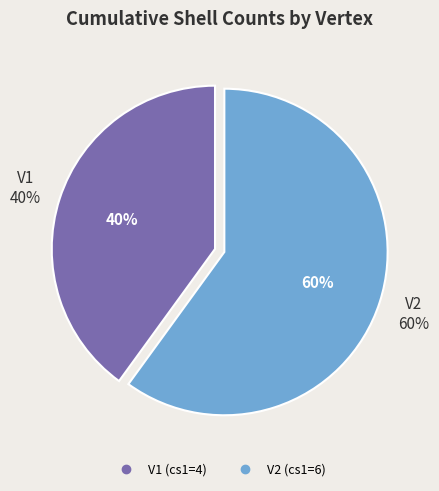

Count the number of slices in the pie.

2